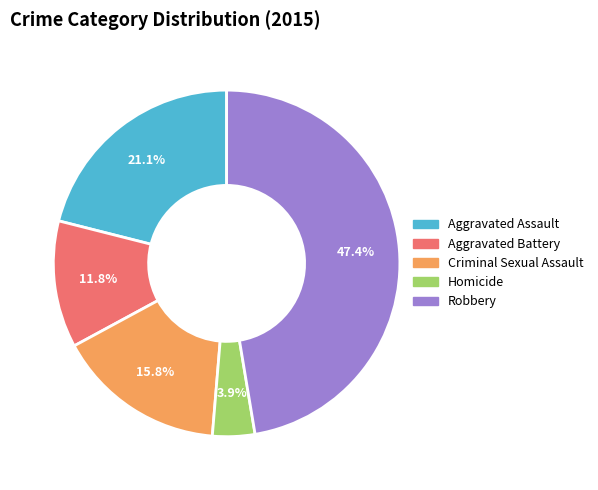

How many slices are in this pie chart?

5